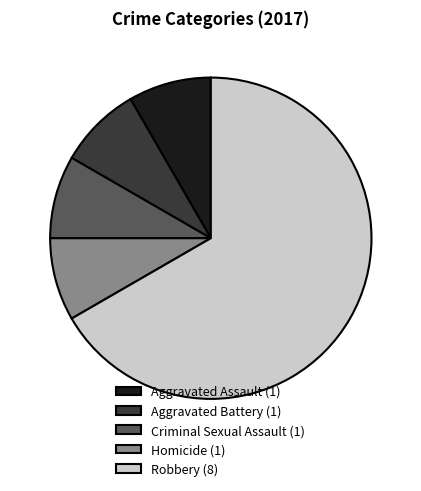

The Homicide slice represents 18% of the pie. True or false?

False